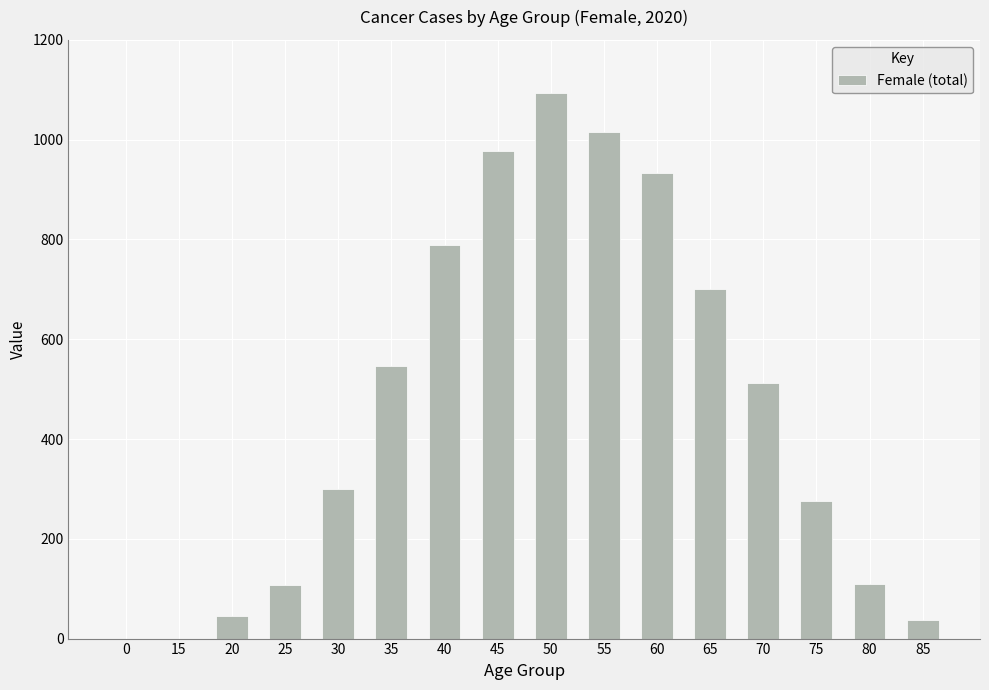

What is the maximum value shown in the chart?

1094